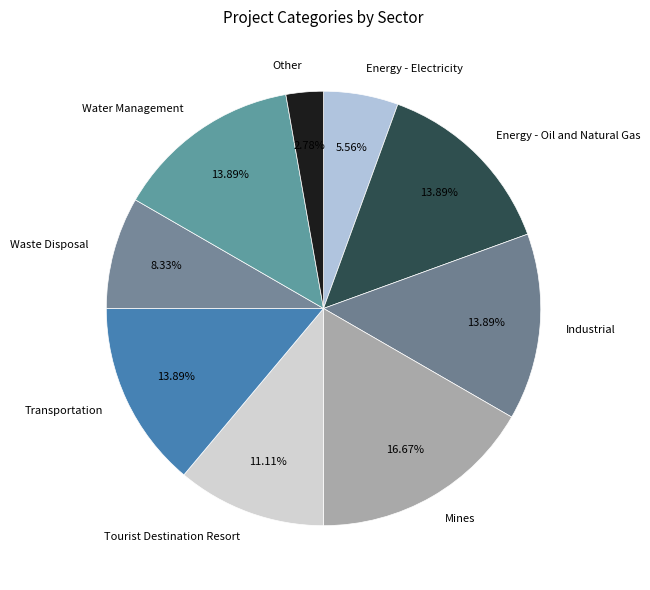

What is the total percentage of Tourist Destination Resort and Waste Disposal?

19.4%